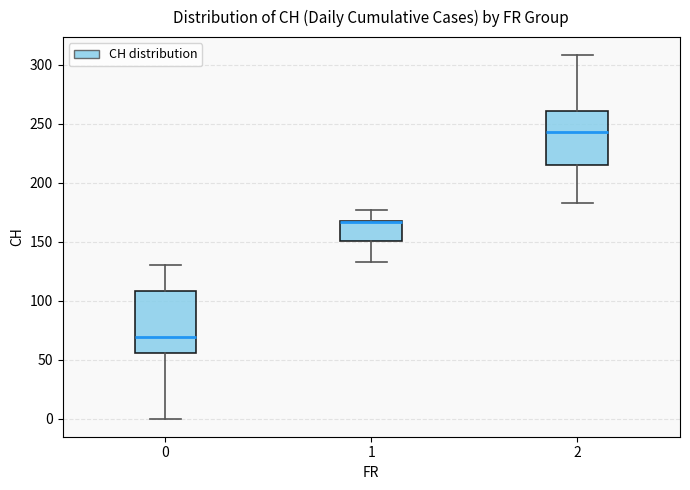

Where does the upper whisker of the box at x = 2 end on the y-axis? The values are not printed on the chart, so give them approximately, as read against the axis.

310